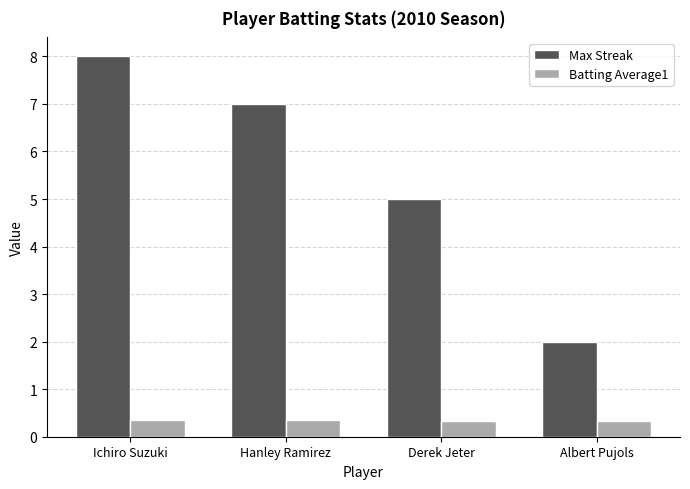

How many bars are there in each group?

2